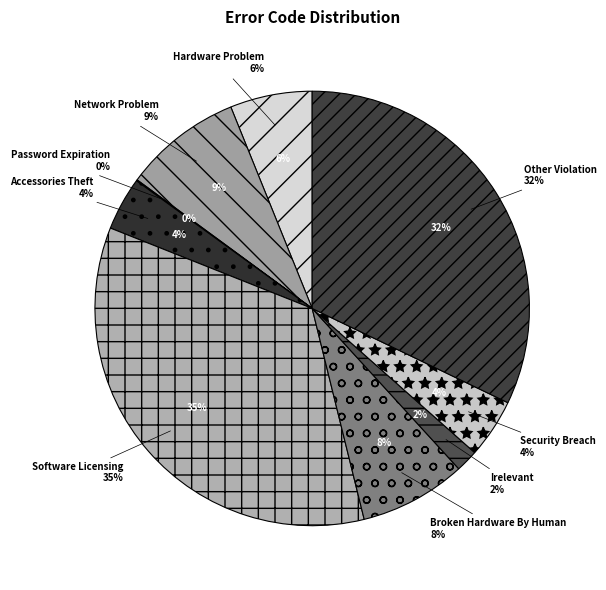

How many slices are in this pie chart?

9